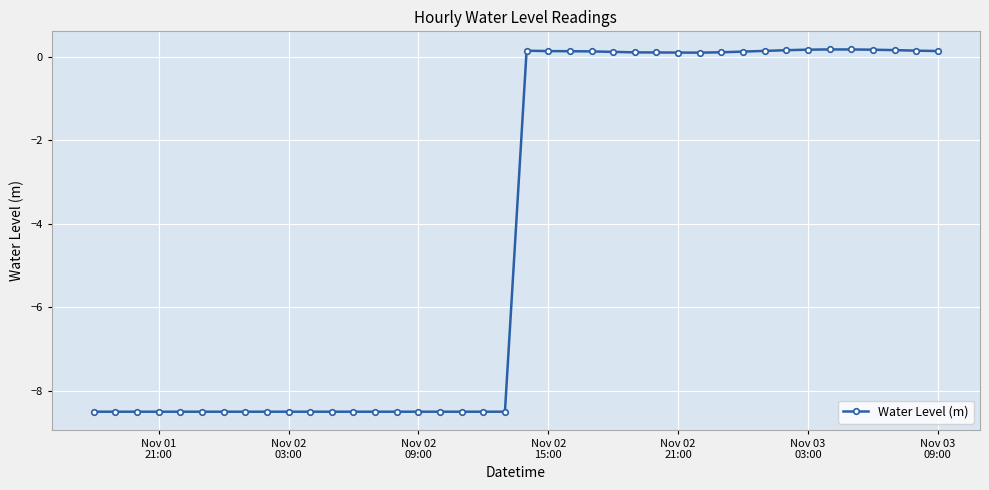

What is the average value?

-4.2